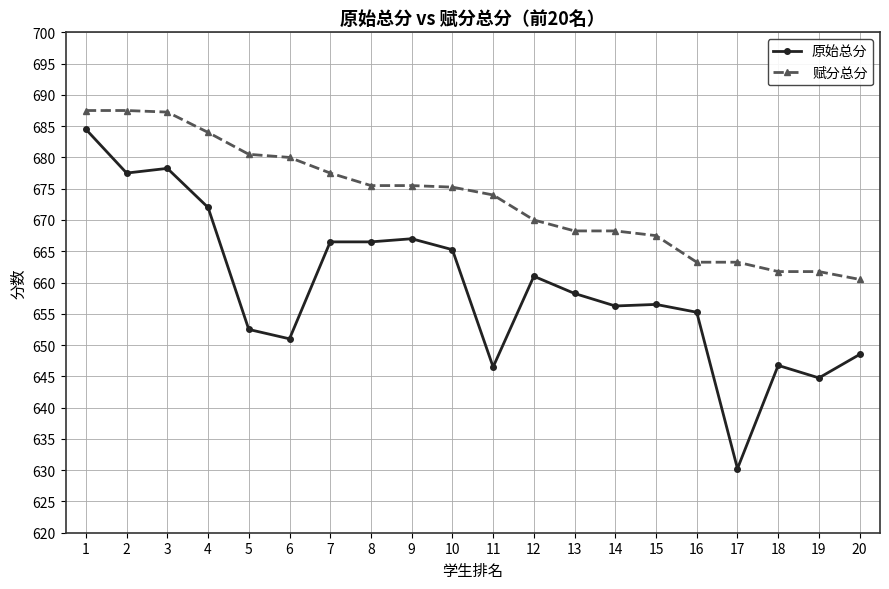

At which label does 原始总分 first exceed 658?

1